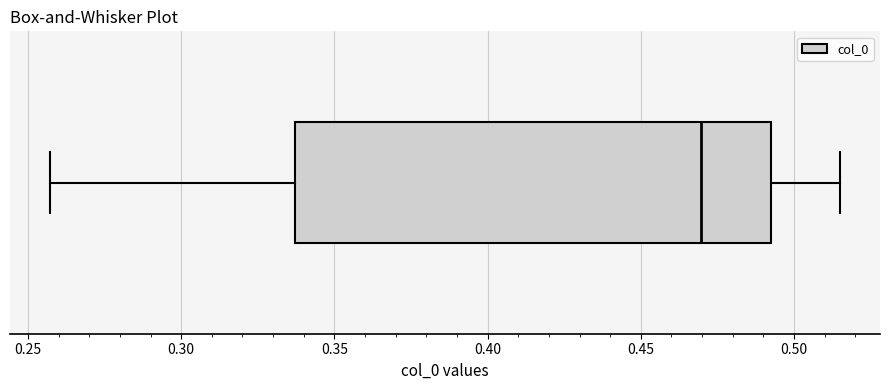

Read this box plot against the x-axis: the position of the median line, the range covered by the box, and the ends of both whiskers. The values are not printed on the chart, so give them approximately, as read against the axis.

median 0.470, box 0.335 to 0.490, whiskers 0.255 to 0.515